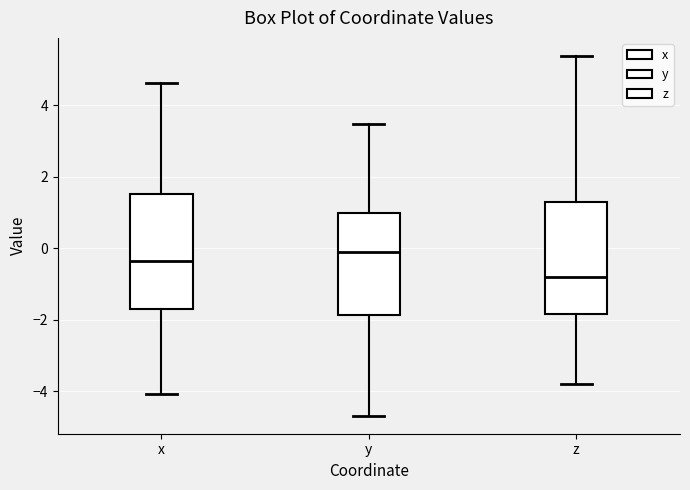

Where does the median line of the box for z sit on the y-axis? The values are not printed on the chart, so give them approximately, as read against the axis.

-0.8